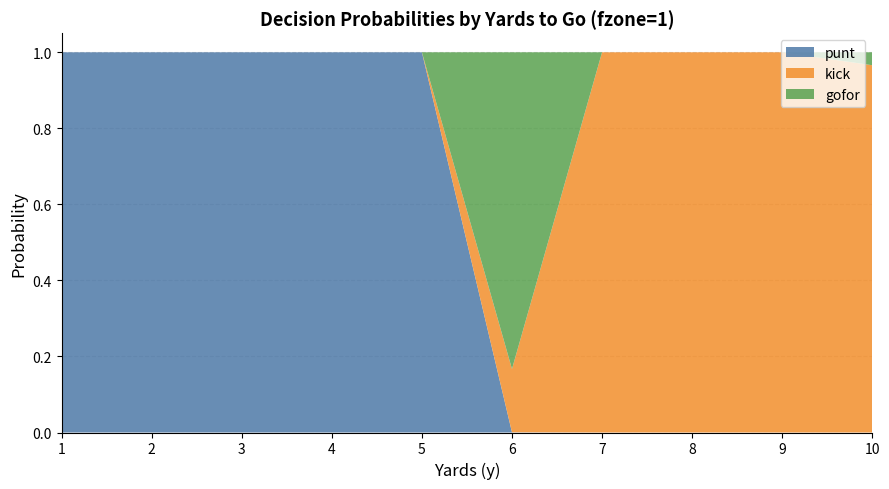

Which has a higher value, 6 or 8?

6